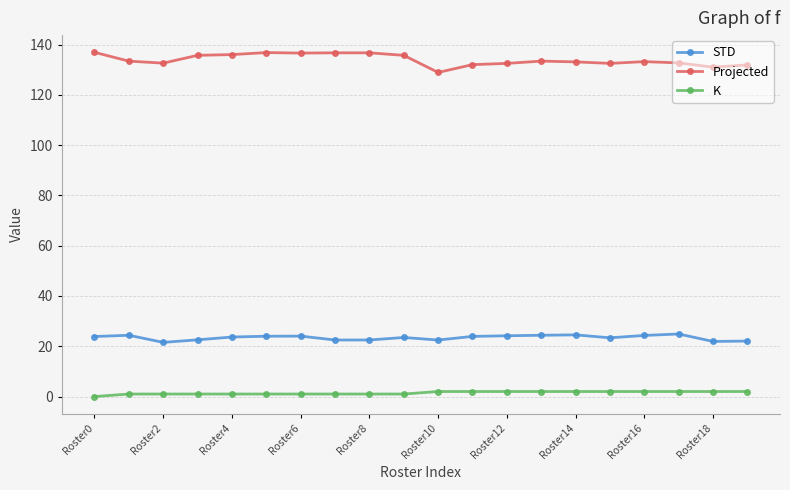

What is the lowest value of the Projected series?

128.9